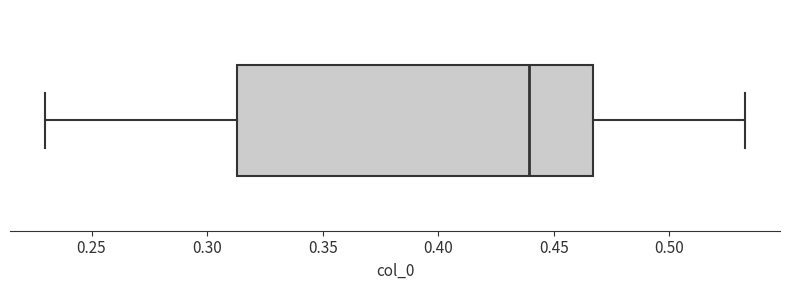

Read this box plot against the x-axis: the position of the median line, the range covered by the box, and the ends of both whiskers. The values are not printed on the chart, so give them approximately, as read against the axis.

median 0.440, box 0.315 to 0.465, whiskers 0.230 to 0.535